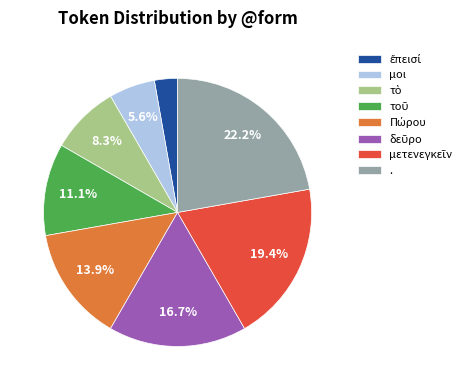

What is the largest slice in the pie chart?

.